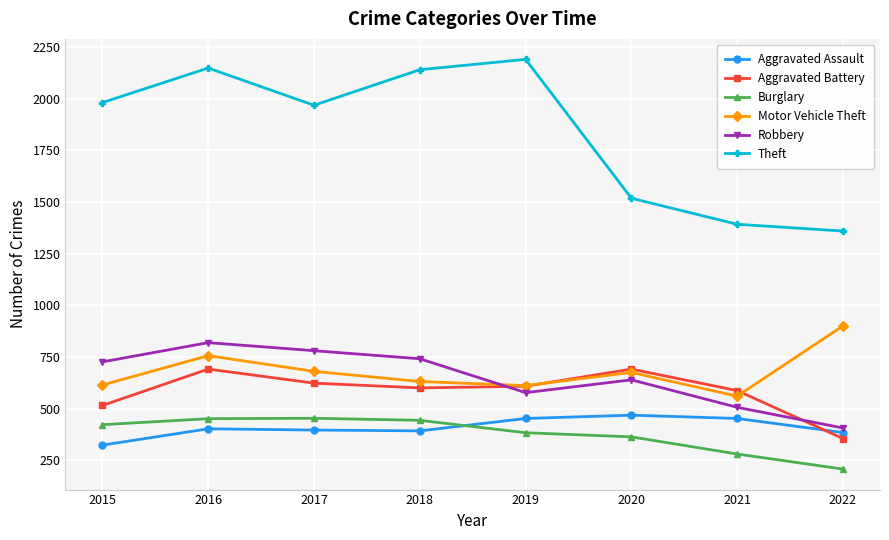

How many intersections are there between Burglary and Aggravated Assault?

1